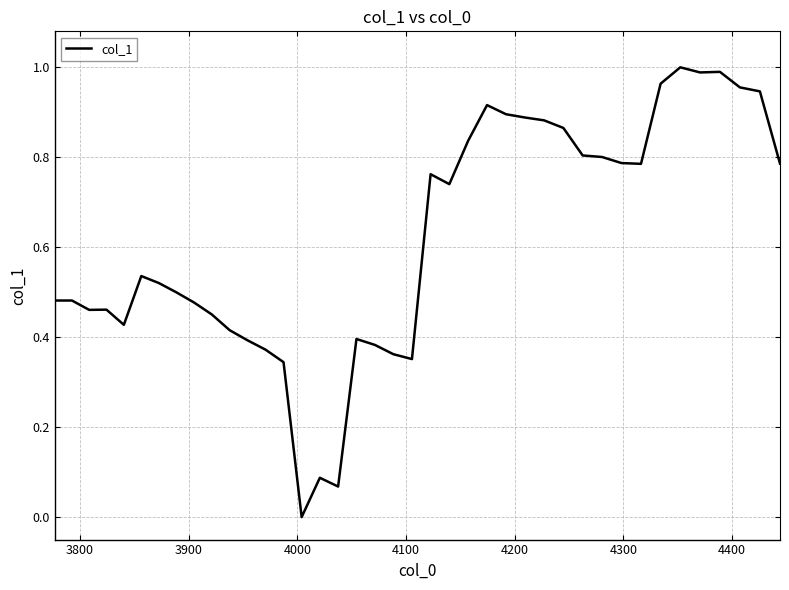

What is the difference between the maximum and minimum values?

1.0